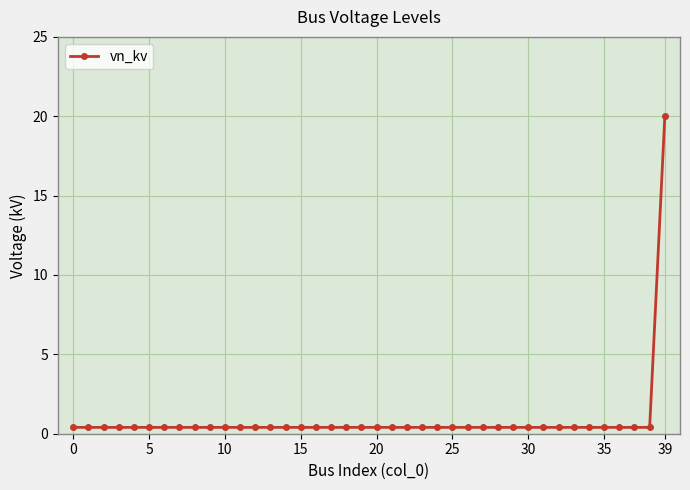

What is the difference between the maximum and second lowest values?

19.6